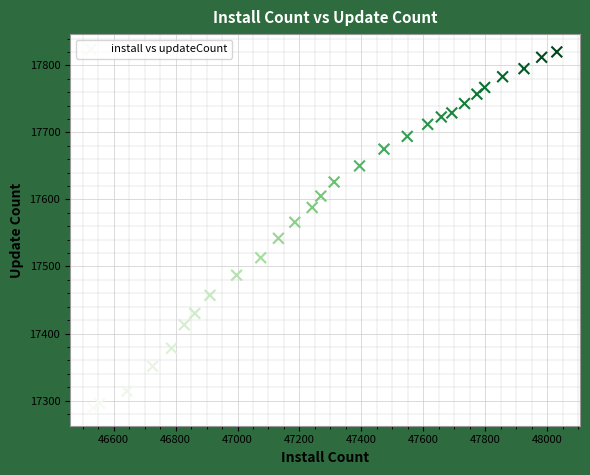

What is the range of Y values (max minus min)?

531